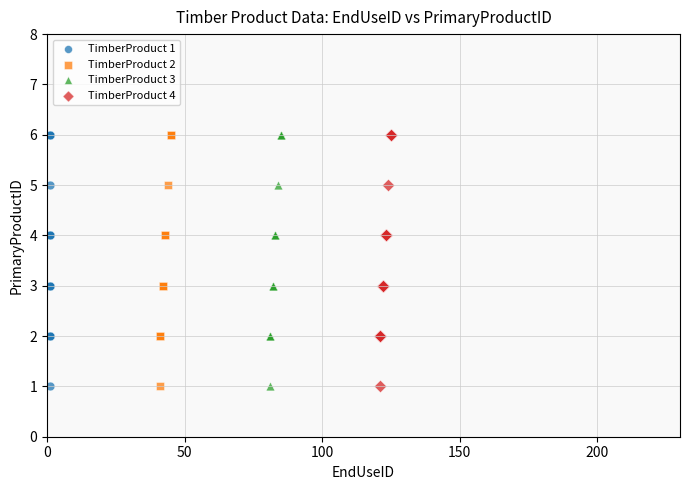

What are all the series names shown in the legend?

TimberProduct 1, TimberProduct 2, TimberProduct 3, TimberProduct 4